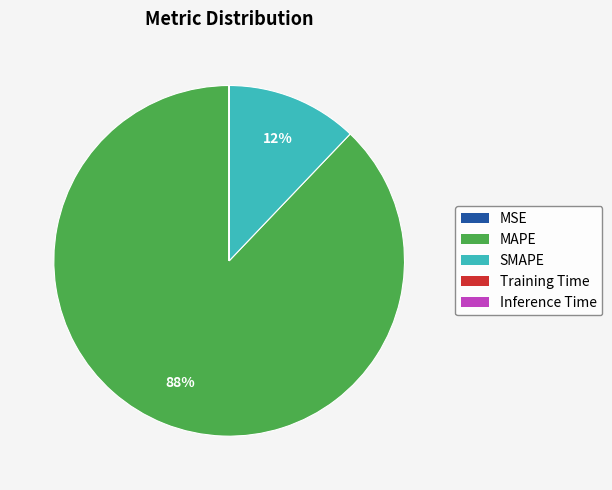

To the nearest percent, what is the average slice percentage?

20%